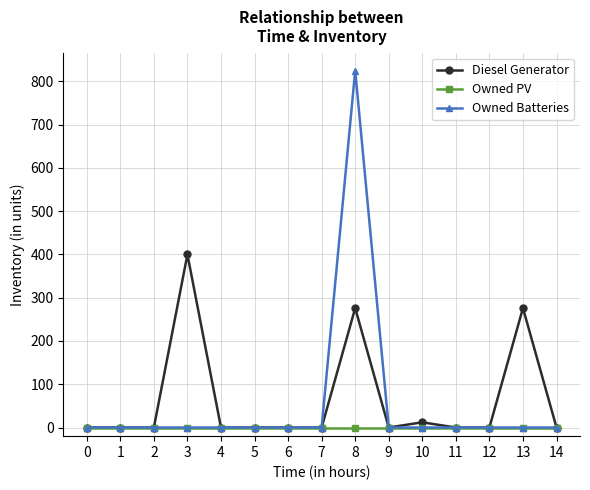

Reading left to right, what are all the values shown in this chart?

Diesel Generator: 0	0	0	400	0	0	0	0	276	0	12	0	0	276	0
Owned PV: 0	0	0	0	0	0	0	0	0	0	0	0	0	0	0
Owned Batteries: 0	0	0	0	0	0	0	0	825	0	0	0	0	0	0